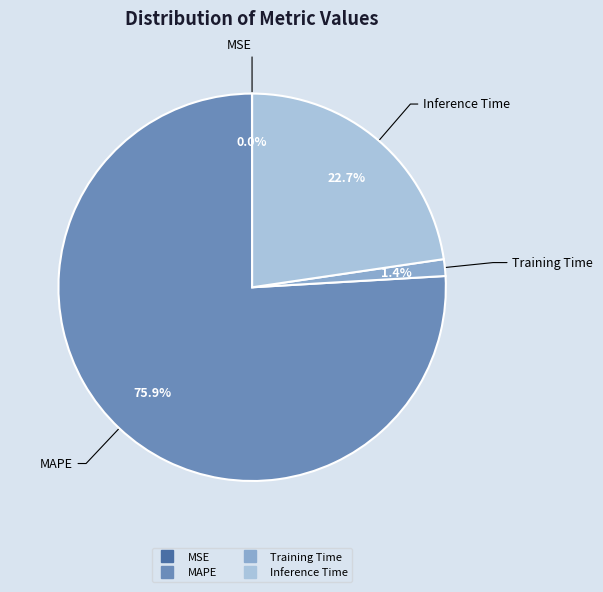

To the nearest percent, what portion does Training Time represent?

1%